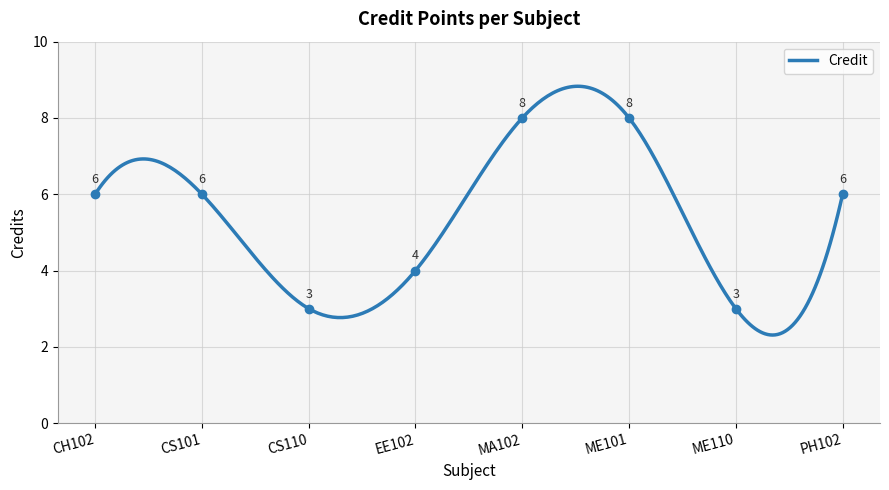

Is it true that the value at PH102 is 3?

False